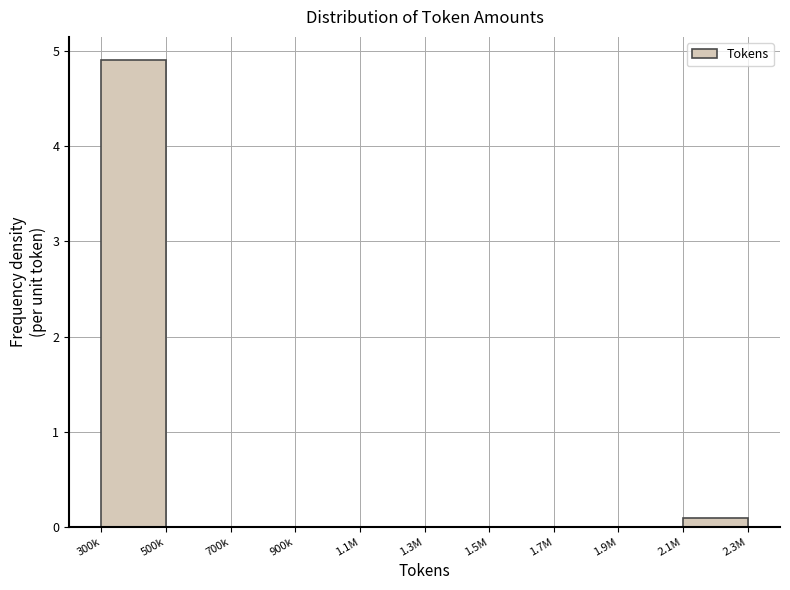

Reading left to right, list all the values displayed in this chart.

300k=4.9	500k=0.0	700k=0.0	900k=0.0	1.1M=0.0	1.3M=0.0	1.5M=0.0	1.7M=0.0	1.9M=0.0	2.1M=0.1